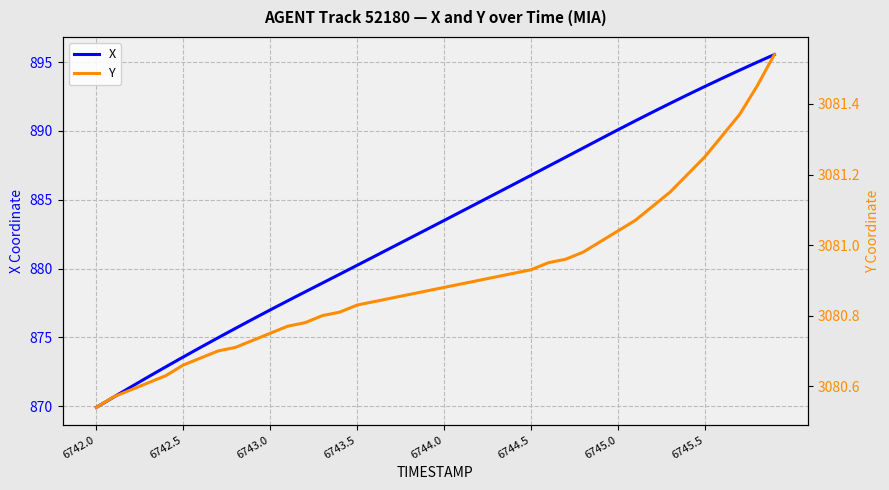

What is the sum of all Y values?

123236.4